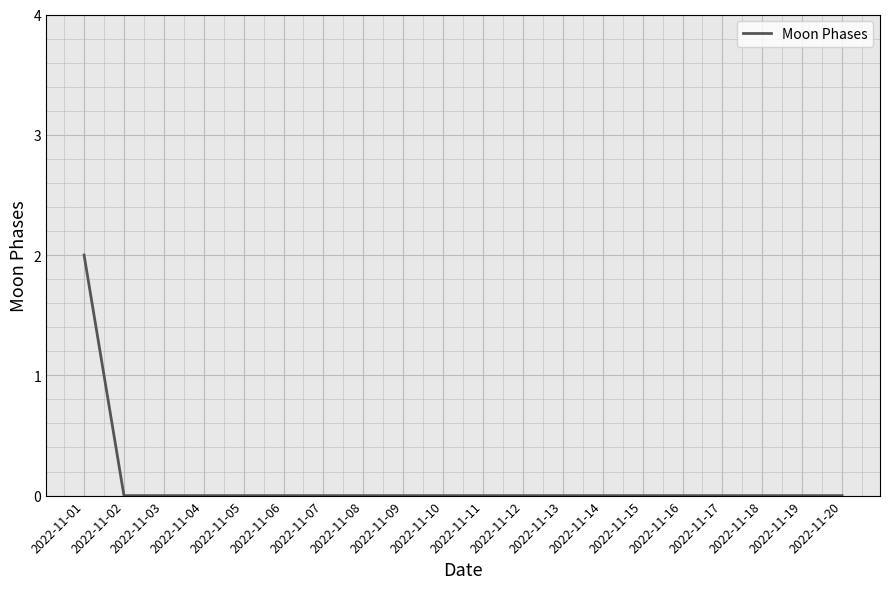

What is the greatest value displayed?

2